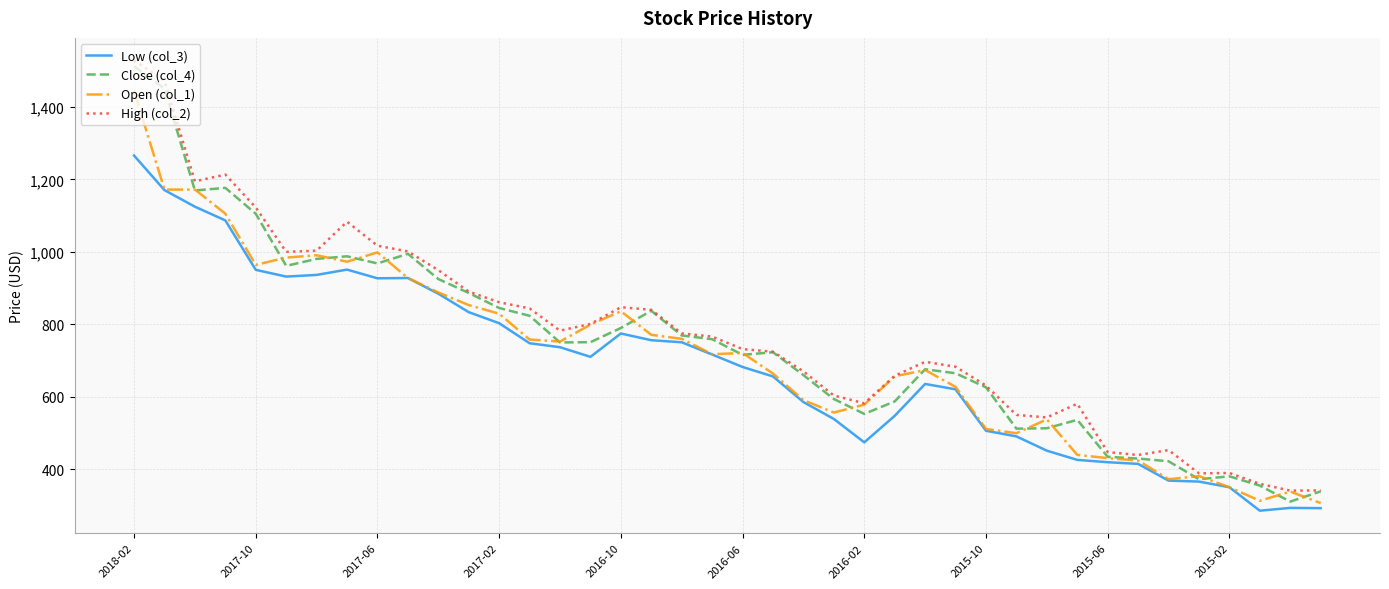

What is the maximum value shown in the chart?

1528.7